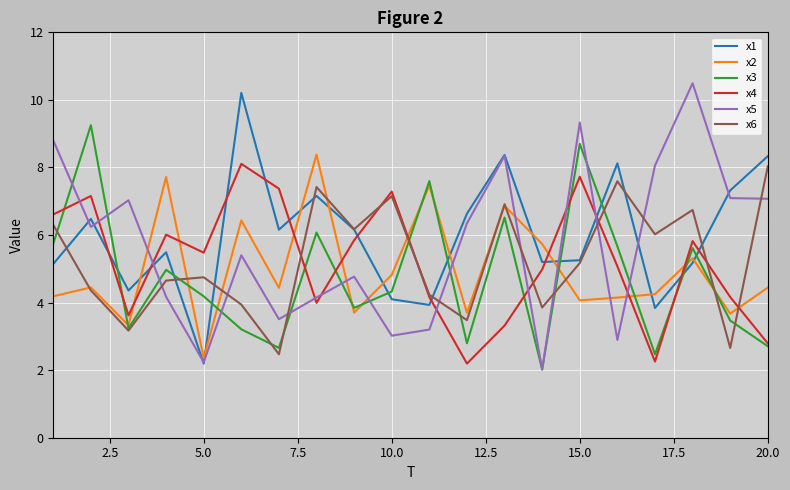

What is the difference between the maximum and minimum values in the x2 series?

6.0